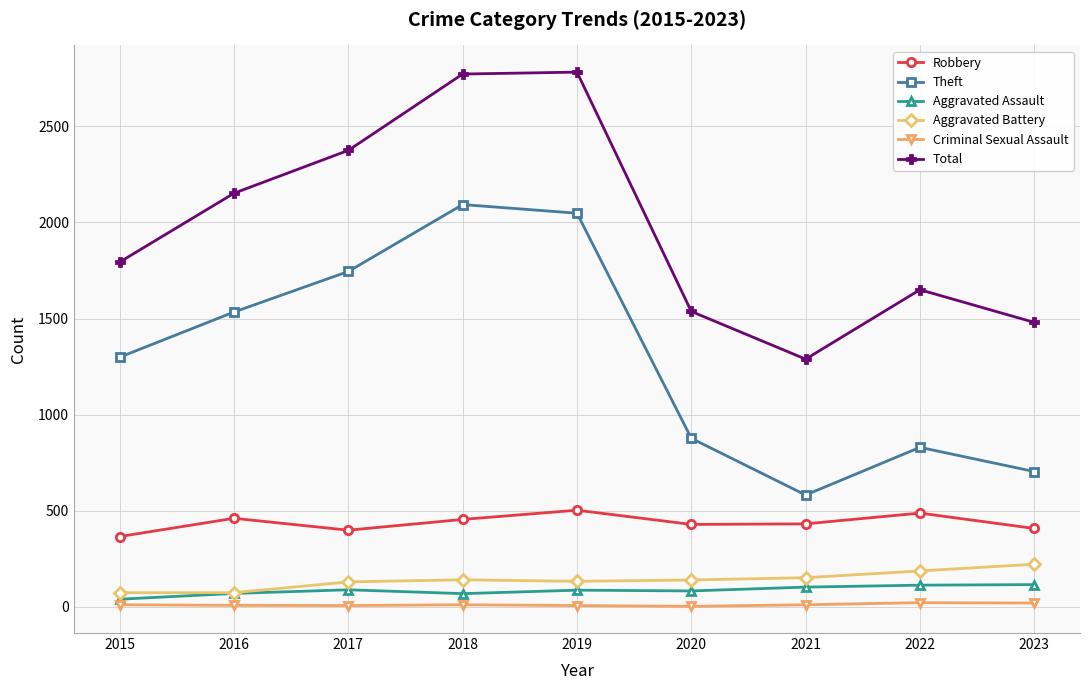

In Theft, how many points are higher than both neighbors (excluding endpoints)?

2